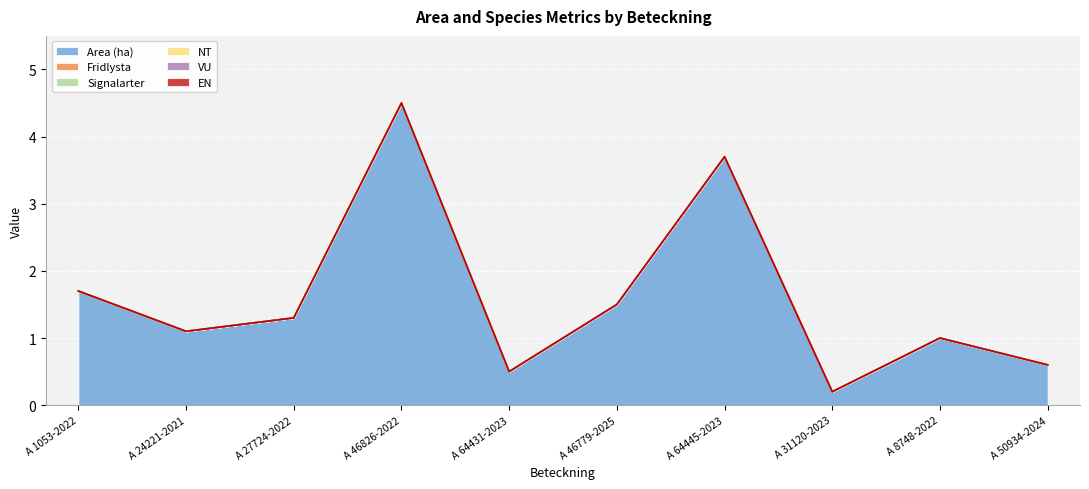

In Area (ha), how many points are lower than both neighbors (excluding endpoints)?

3